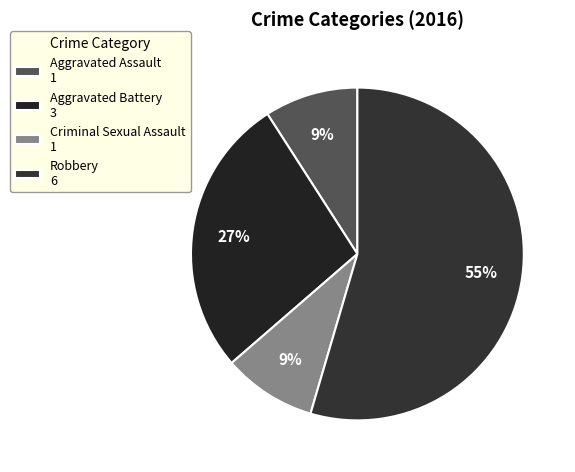

To the nearest percent, what percentage of the pie is Aggravated Battery?

27%